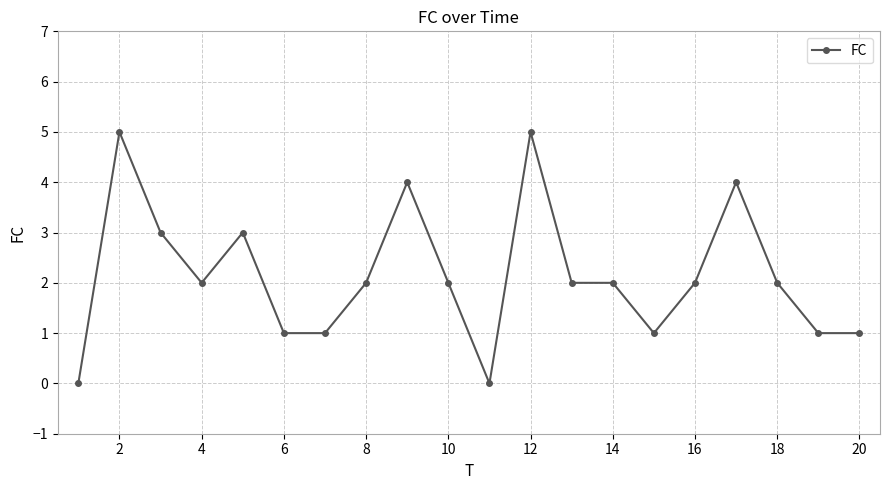

True or false: there are more than 0 points higher than both neighbors.

True